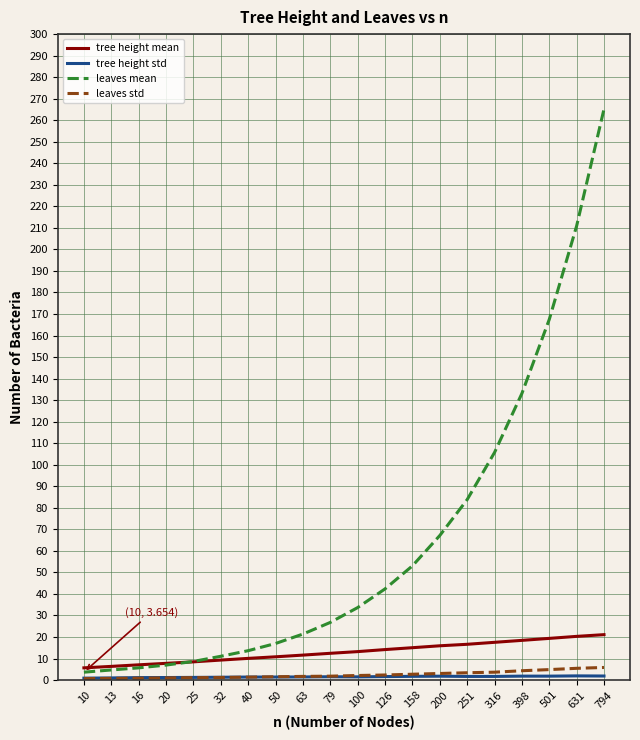

What is the total value across all series at 200?

87.9